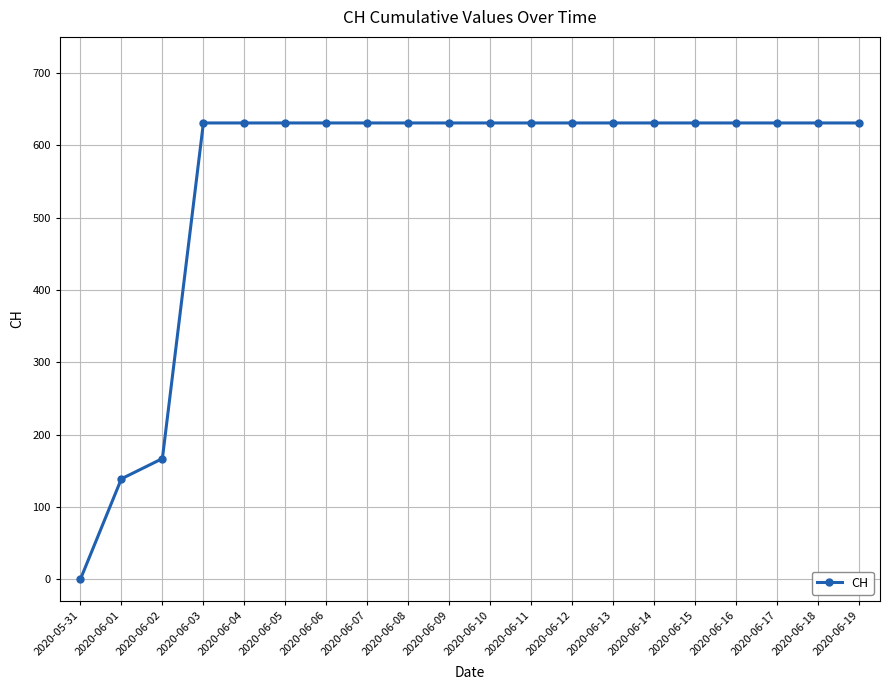

The value at 2020-06-07 is 631. True or false?

True